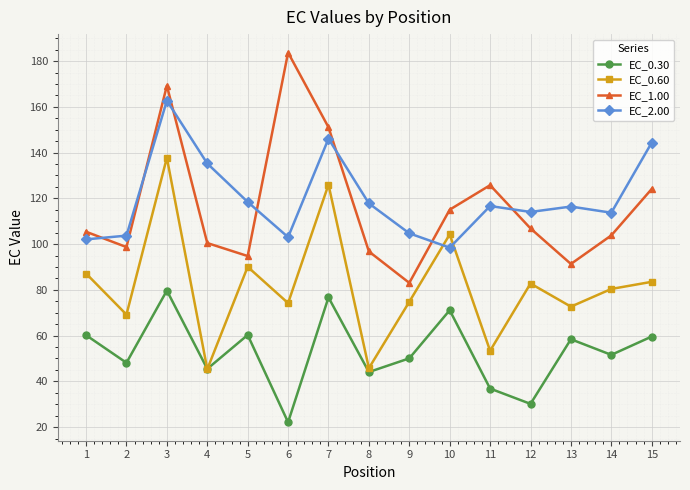

Is this an area chart (filled region under the line)?

No